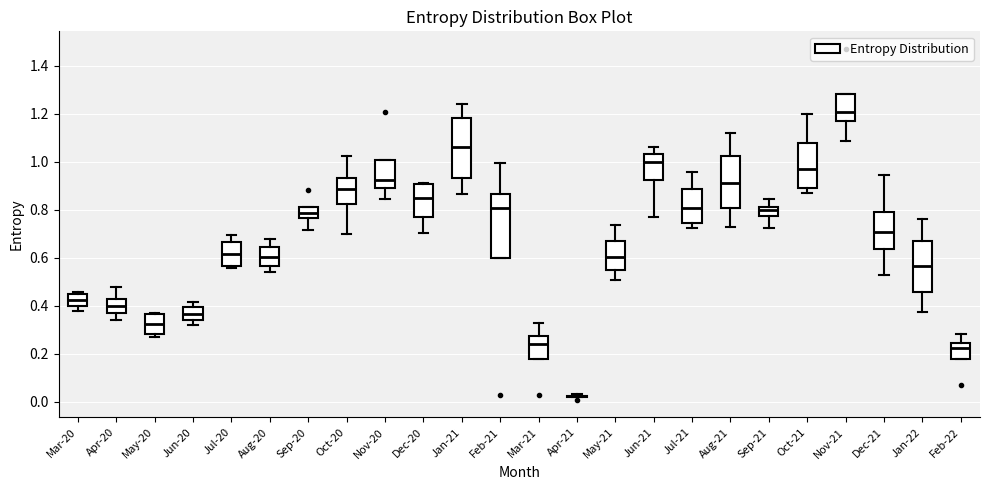

Where does the median line of the box for Apr-20 sit on the y-axis? The values are not printed on the chart, so give them approximately, as read against the axis.

0.40